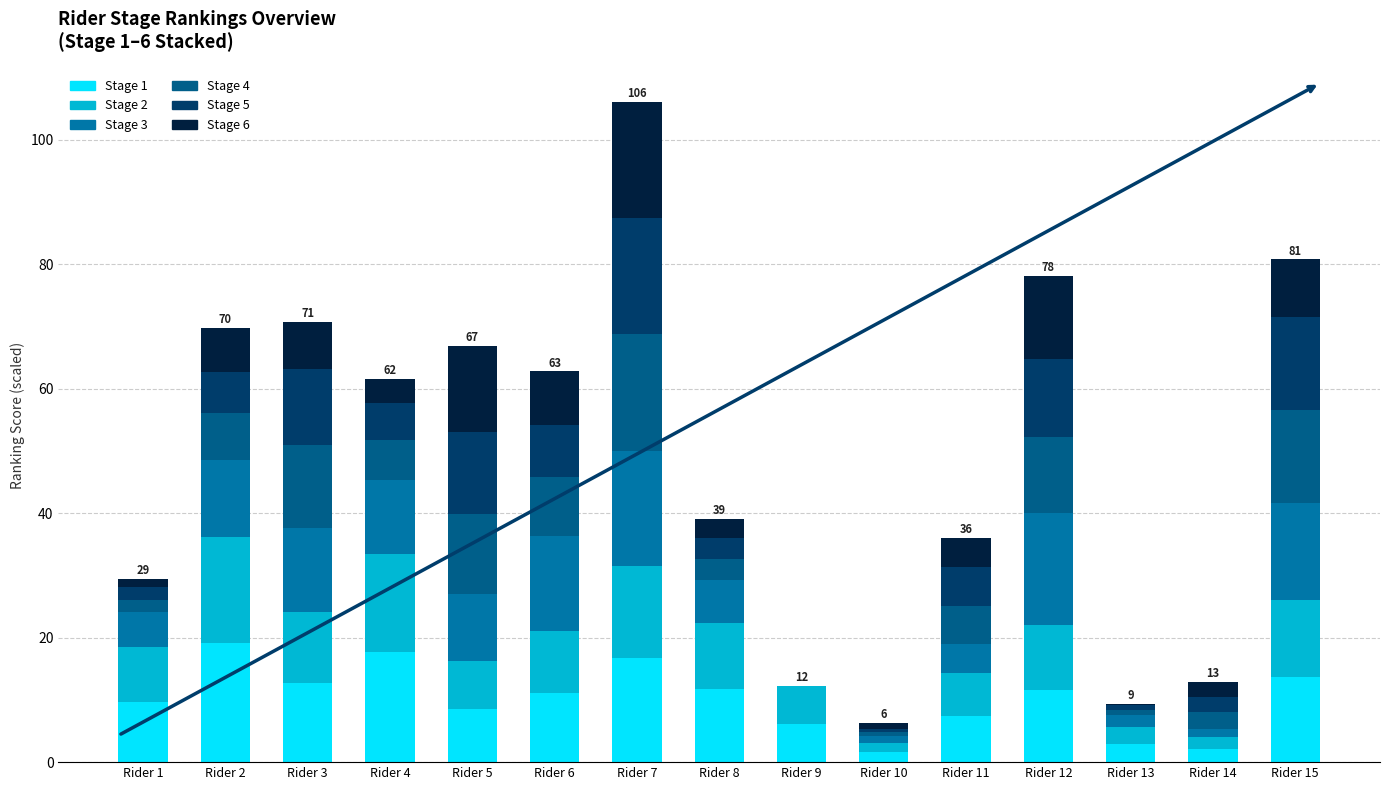

Which category has the highest value in the Stage 1 series?

Rider 2